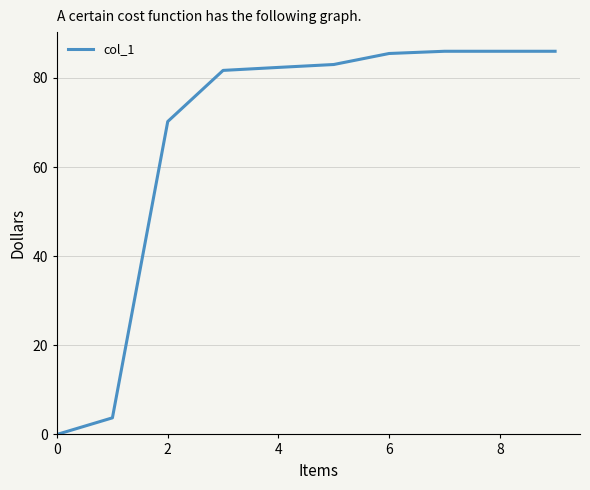

What is the difference between the maximum and minimum values?

86.0